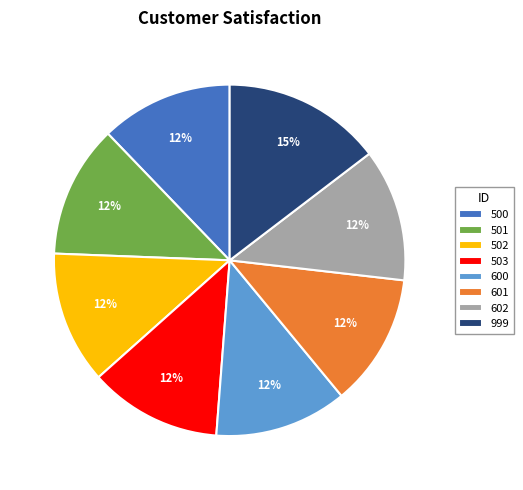

Does any single category account for the majority?

No